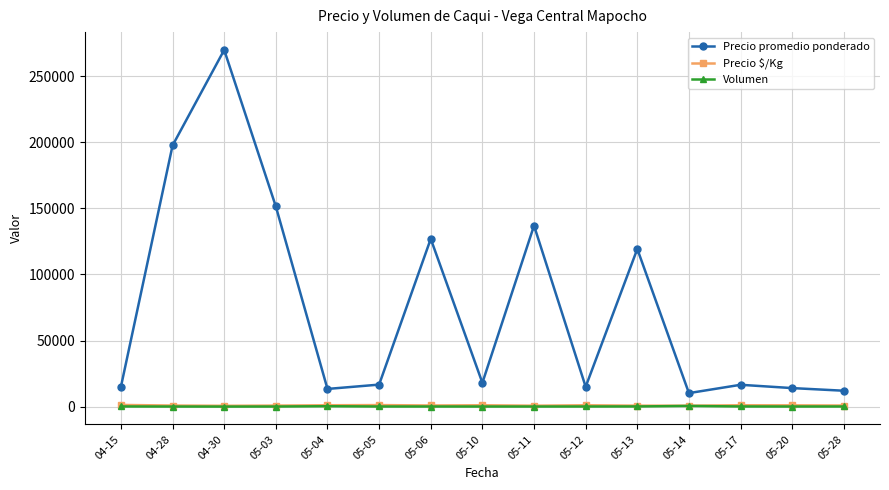

Is it true that Precio $/Kg equals 834.4 at 05-06?

True